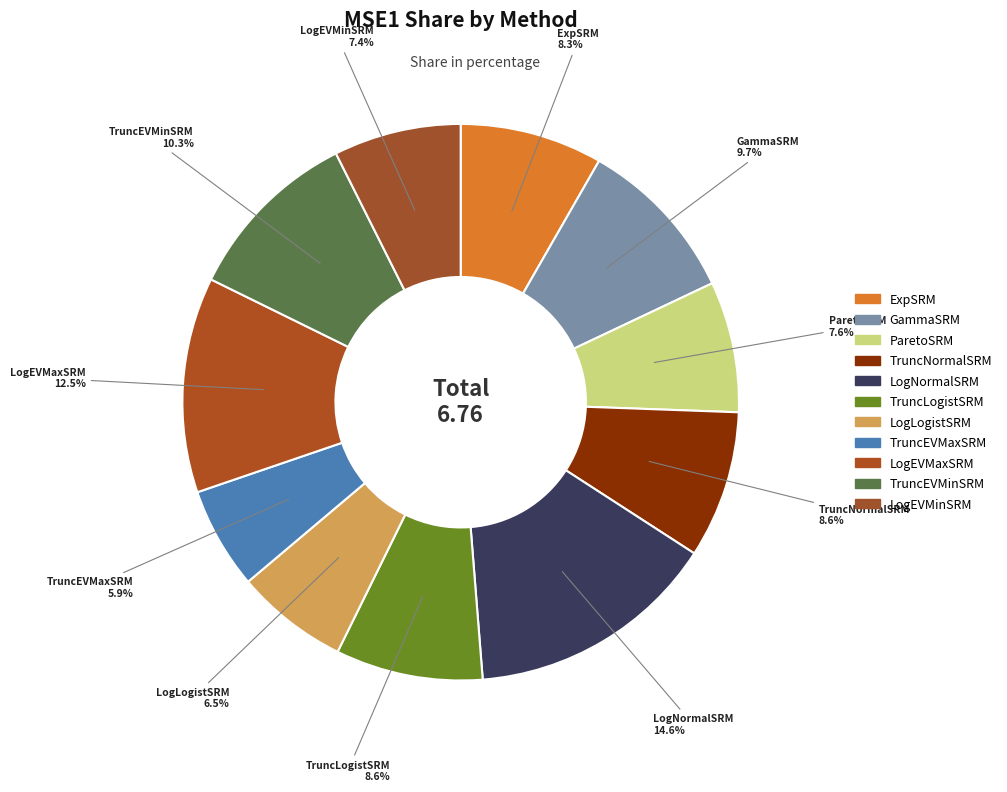

Count the number of slices in the pie.

11